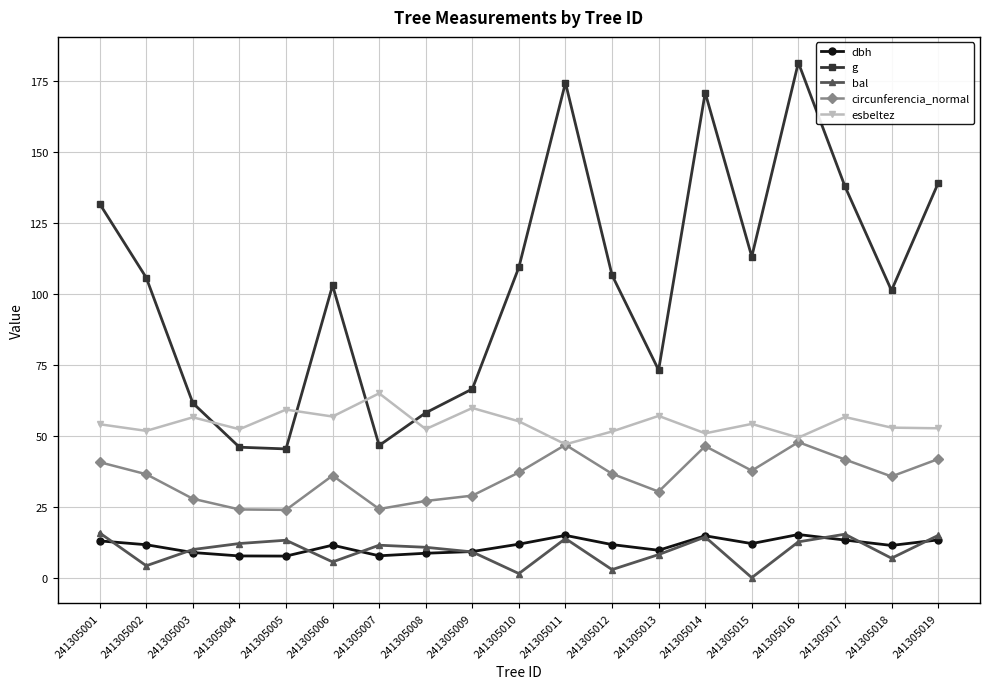

How many lines are shown in the chart?

5